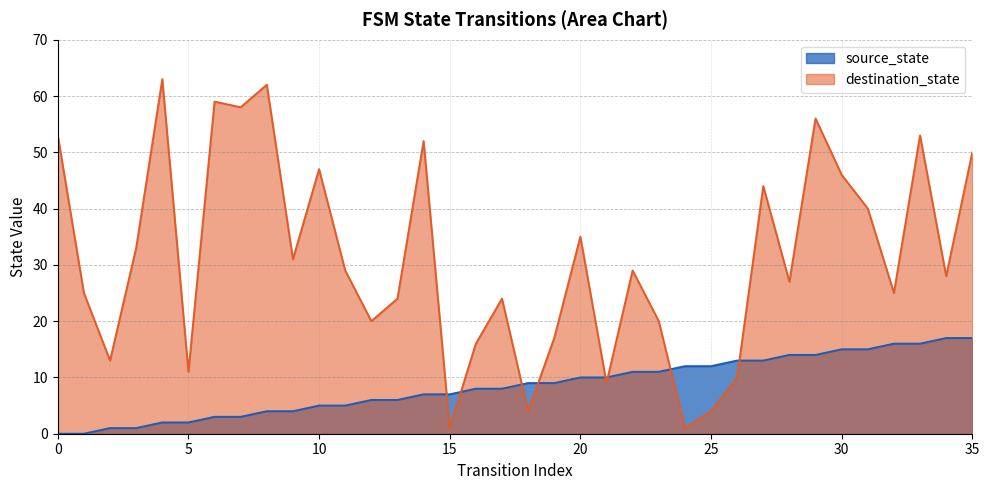

What is the sum of the destination_state values at 21 and 16?

25